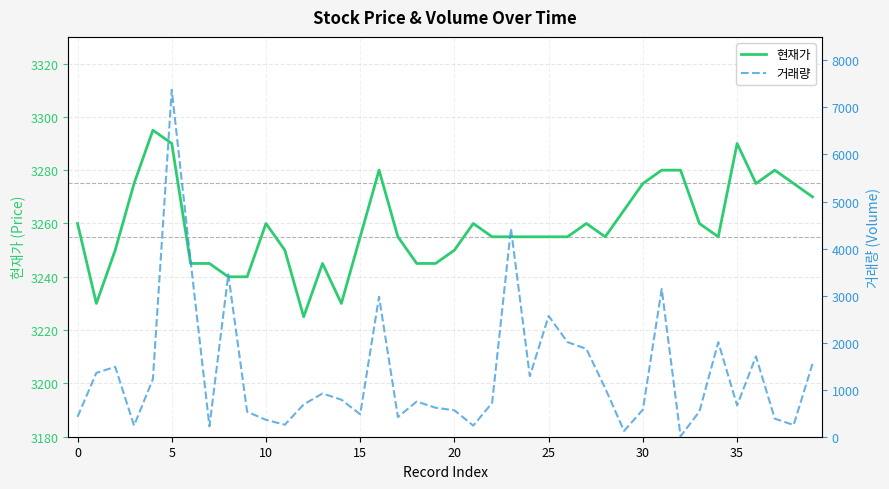

What is the minimum value for 현재가?

3225